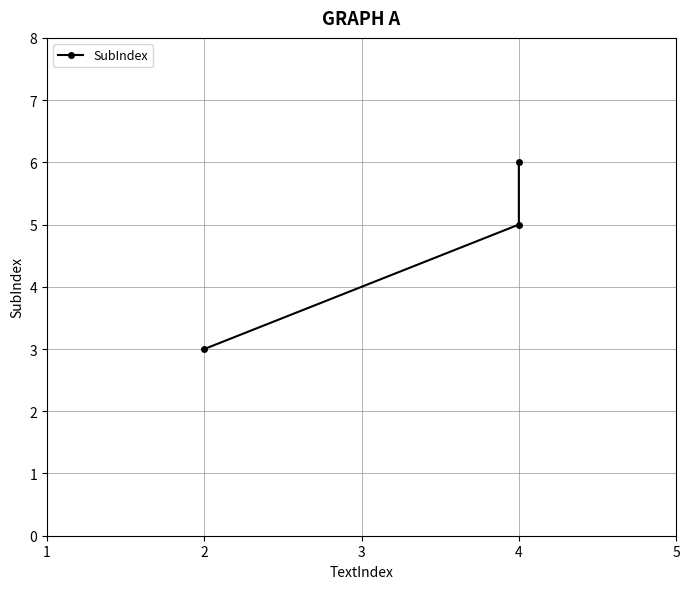

What is the ratio of the value at 3 to the value at 2?

1.2